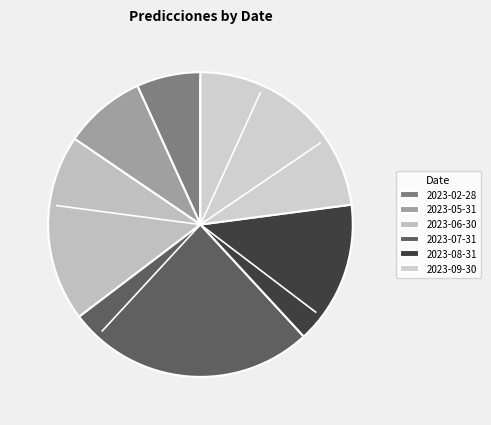

To the nearest percent, what is the average slice percentage?

17%